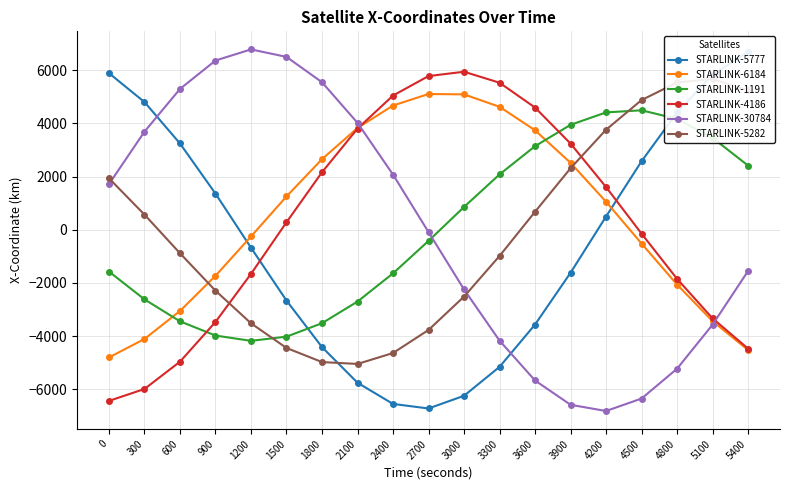

How many data points in STARLINK-1191 are above -422?

9